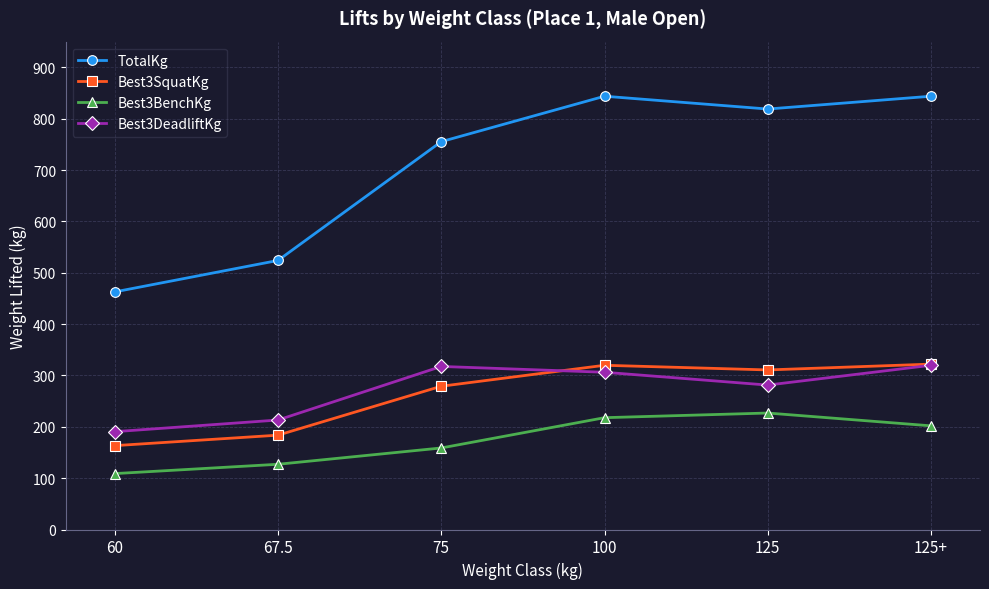

What is the difference between the highest and lowest values at 125+?

641.8